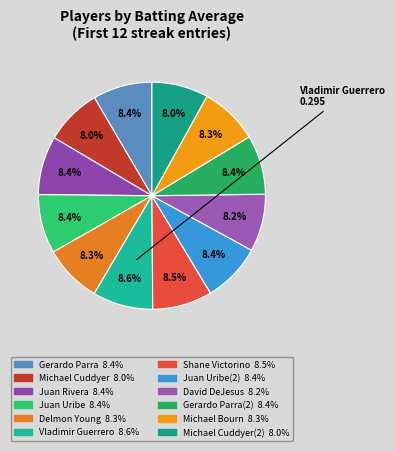

How many segments does this pie chart have?

12